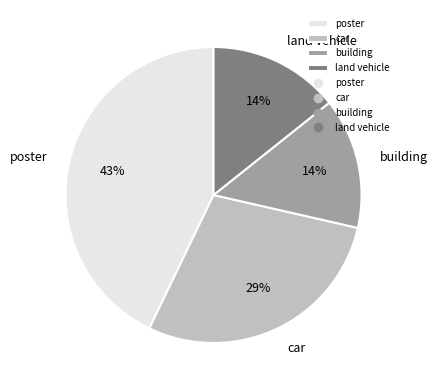

What percentage is the car slice, to the nearest percent?

29%